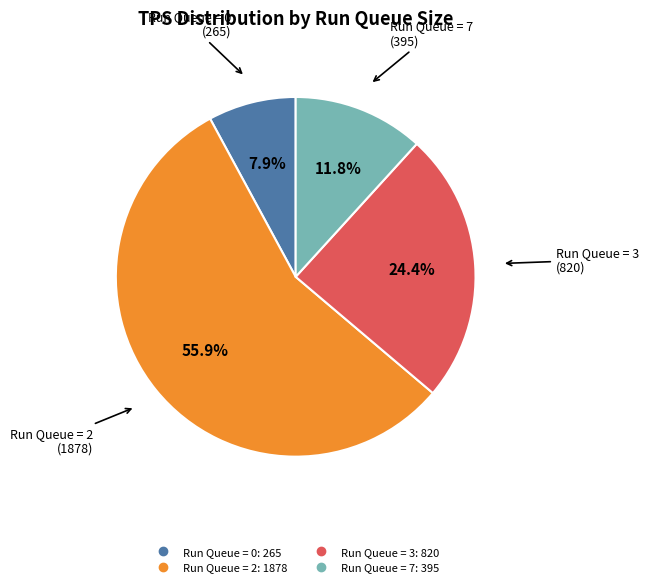

Is there any slice that represents more than half of the pie?

Yes